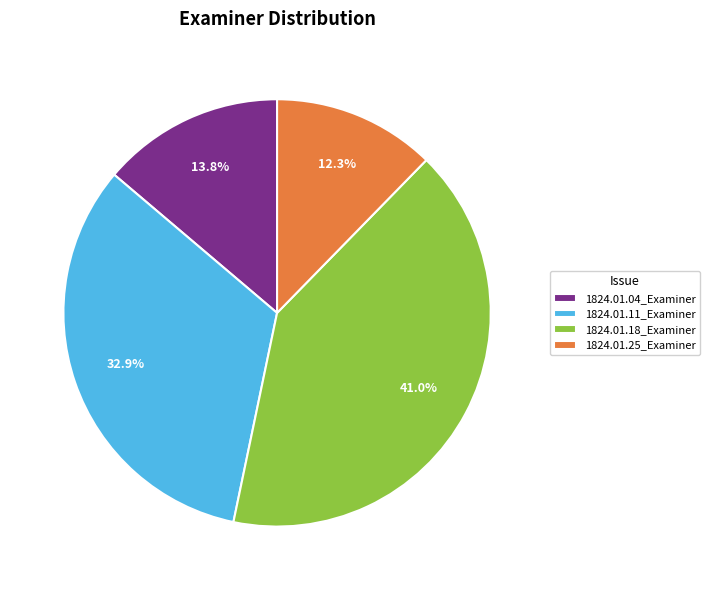

What is the smallest slice in the pie chart?

1824.01.25_Examiner